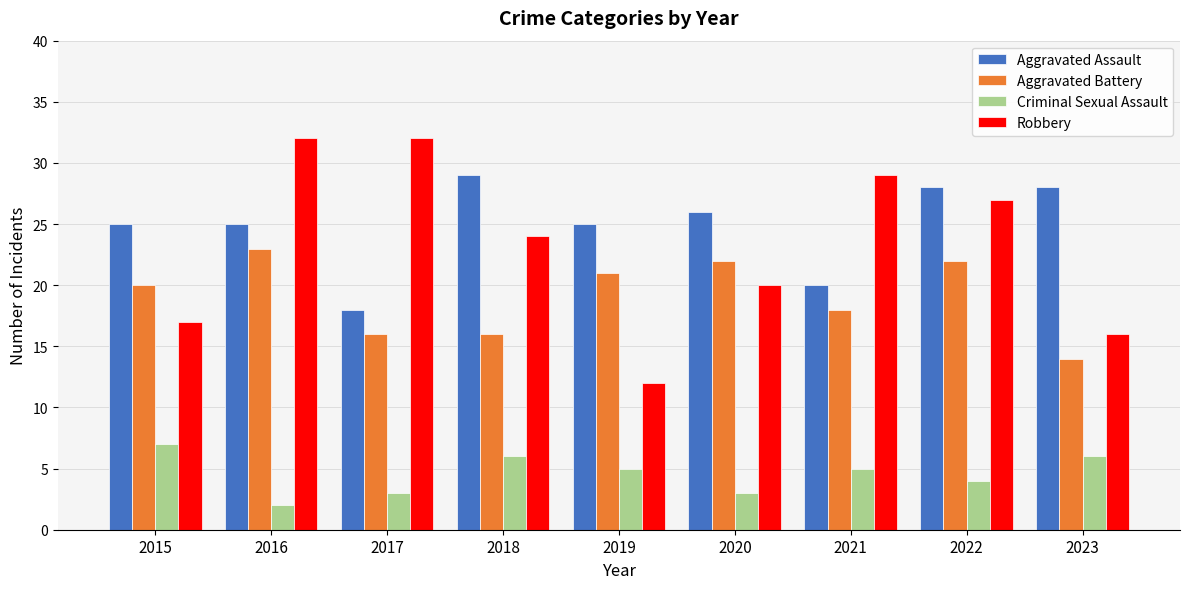

At which label does Criminal Sexual Assault first exceed 5?

2015